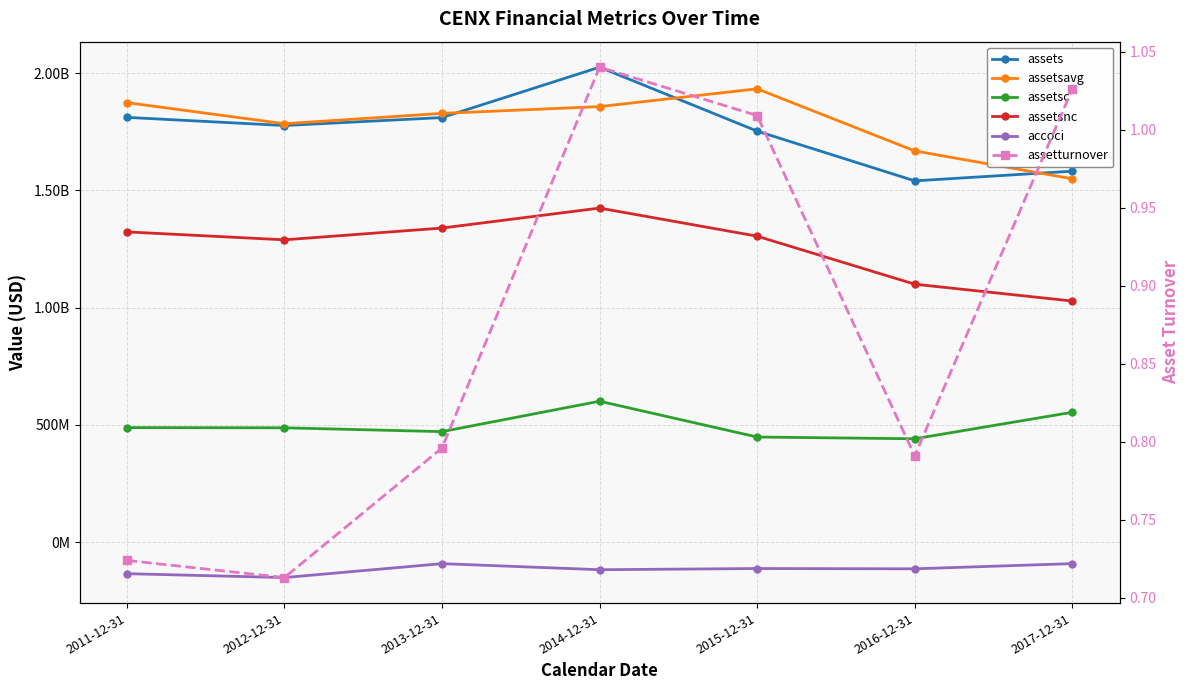

True or false: assetturnover has more than 2 interior local peaks.

False